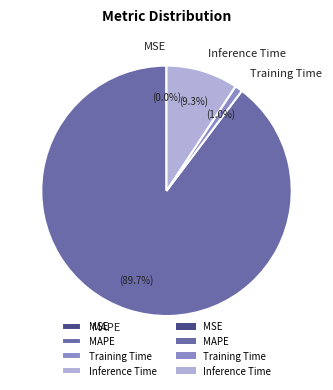

To the nearest percent, what is the average slice percentage?

25%